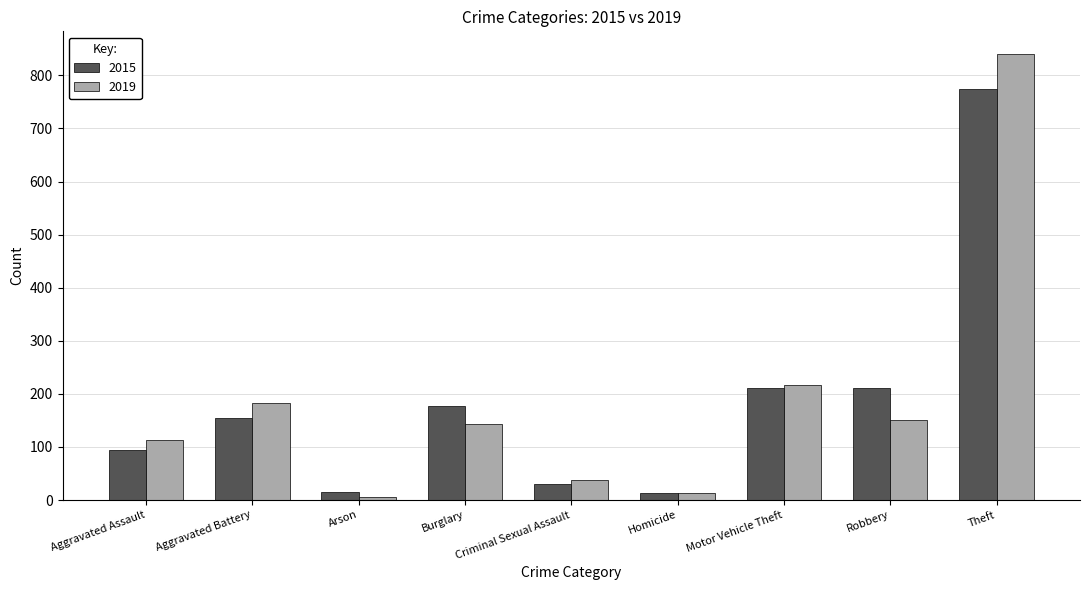

What is the total value across all series at Motor Vehicle Theft?

427